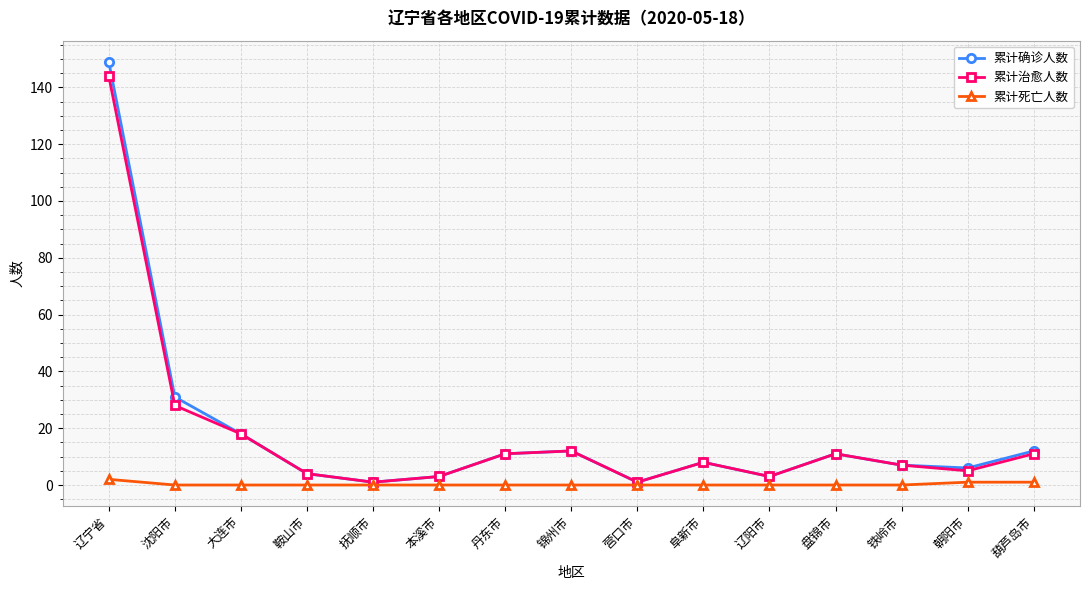

What is the sum of all 累计死亡人数 values?

4